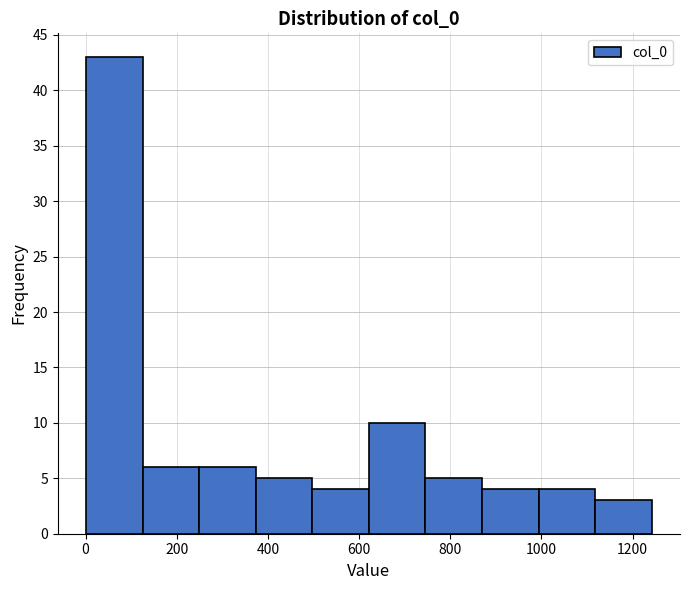

Reading left to right, list every bar in this chart as the range it spans on the x-axis followed by its height. Neither the bar edges nor the heights are printed on the chart, so give them approximately, as read against the axes.

0 to 120: 43
120 to 240: 6
240 to 380: 6
380 to 500: 5
500 to 620: 4
620 to 740: 10
740 to 860: 5
860 to 1000: 4
1000 to 1120: 4
1120 to 1240: 3